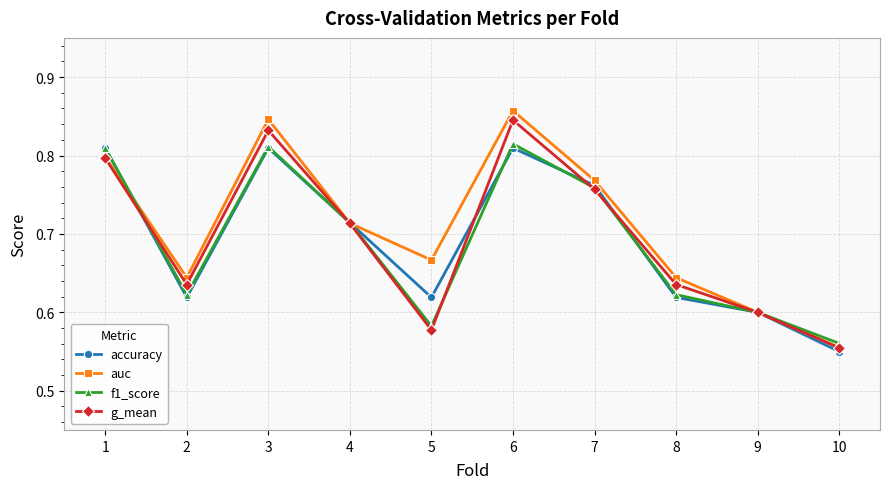

At which category is the sum across all series the highest?

6